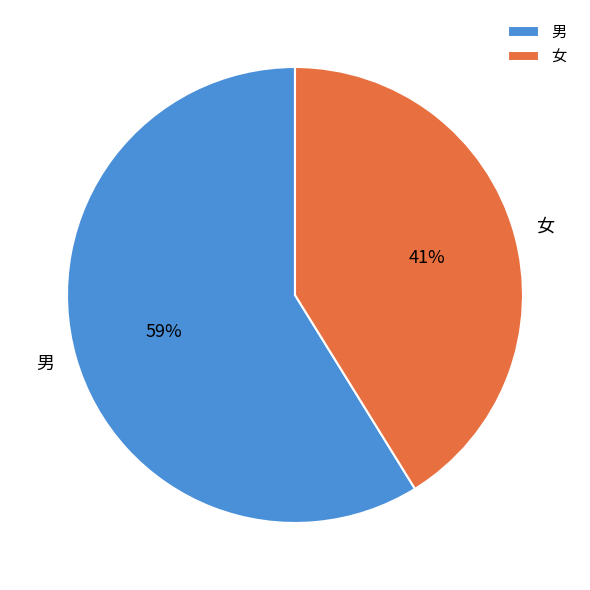

True or false: 女 accounts for 53% of the total.

False